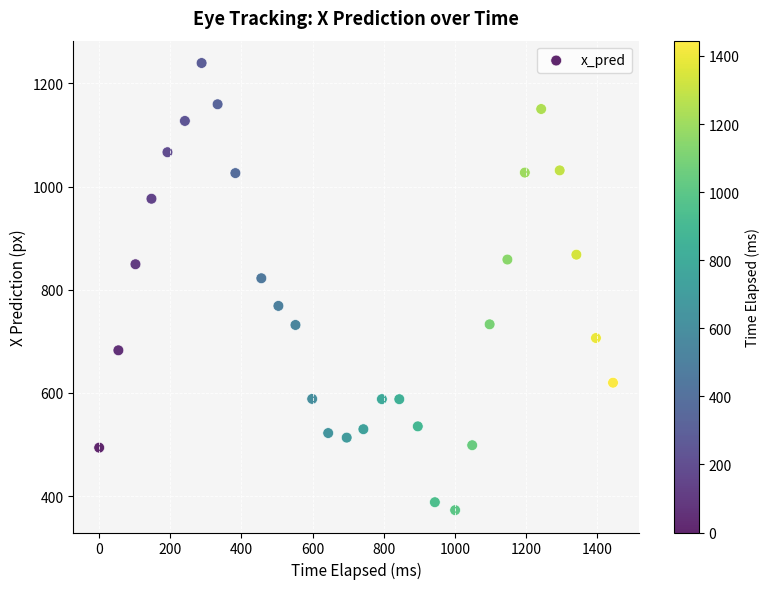

What Y value in the scatter plot is closest to 806?

822.2